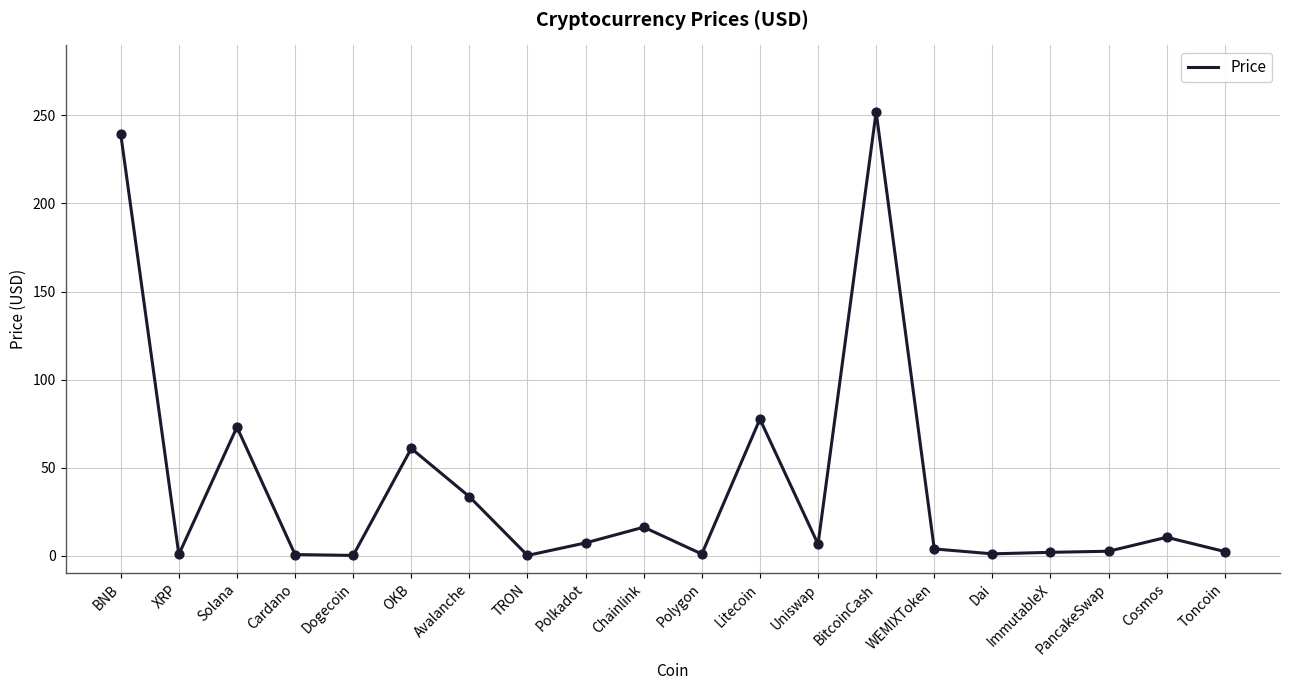

What is the ratio of the value at Solana to the value at BitcoinCash?

0.3